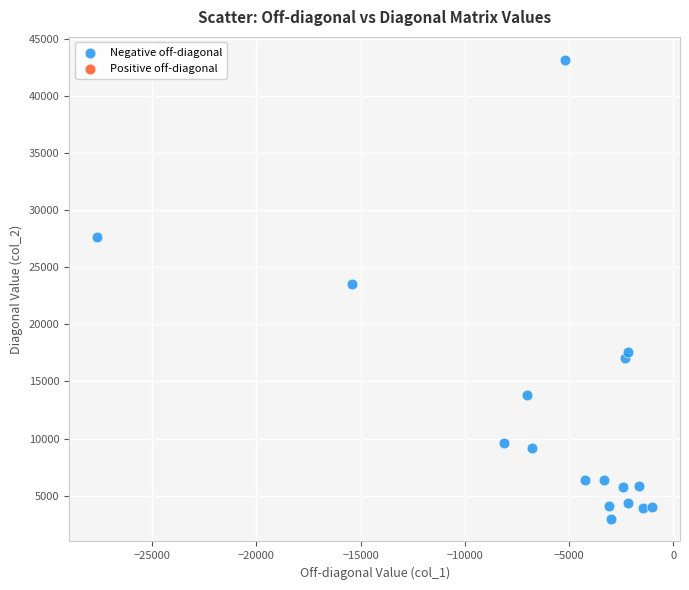

What Y value in the scatter plot is closest to 23069?

23519.4